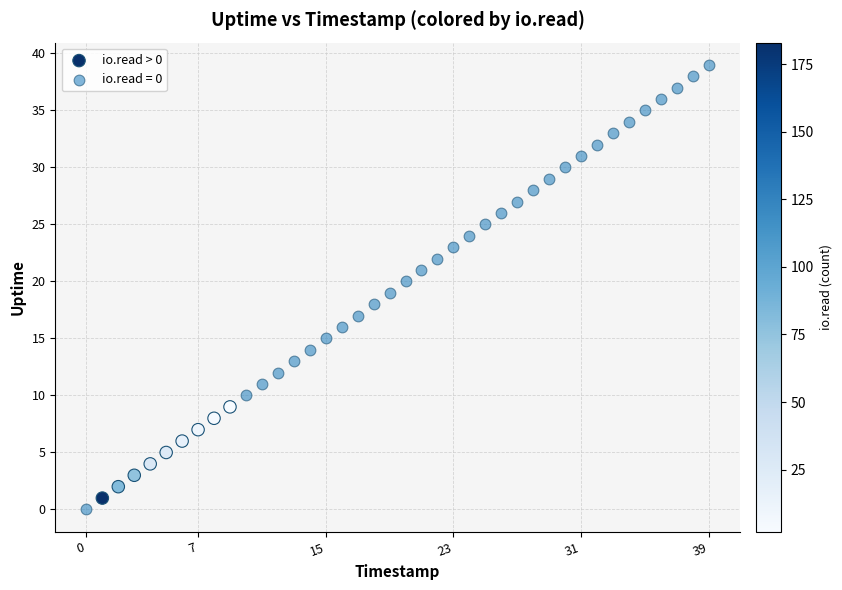

Which series reaches the maximum Y coordinate?

io.read = 0